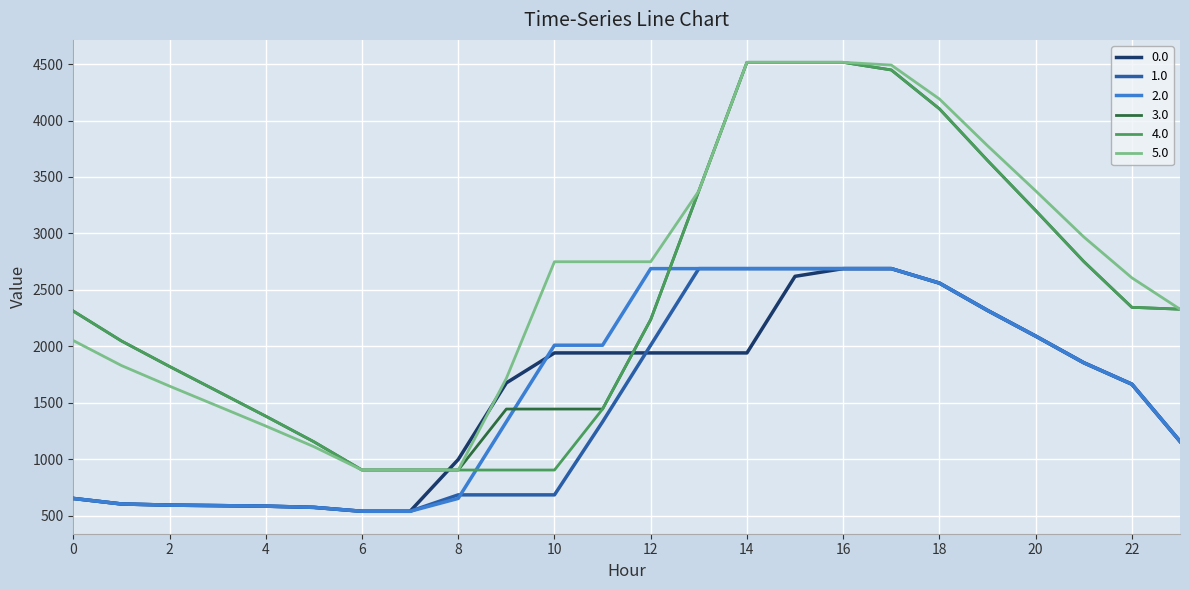

True or false: 0.0 and 1.0 intersect in this chart.

True